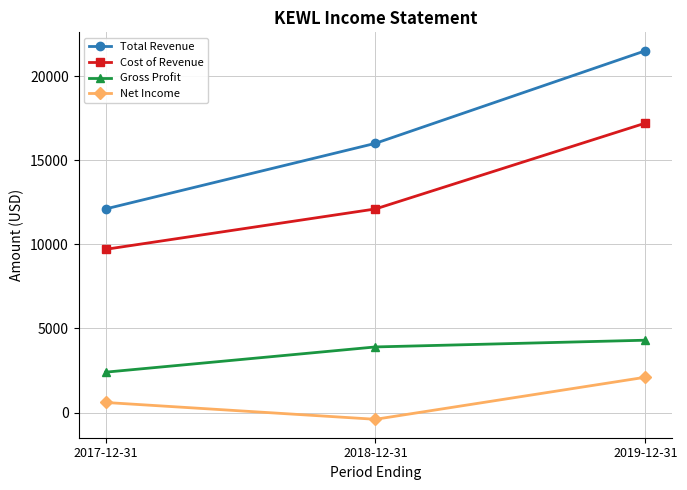

Which series changed the most between 2017-12-31 and 2018-12-31?

Total Revenue